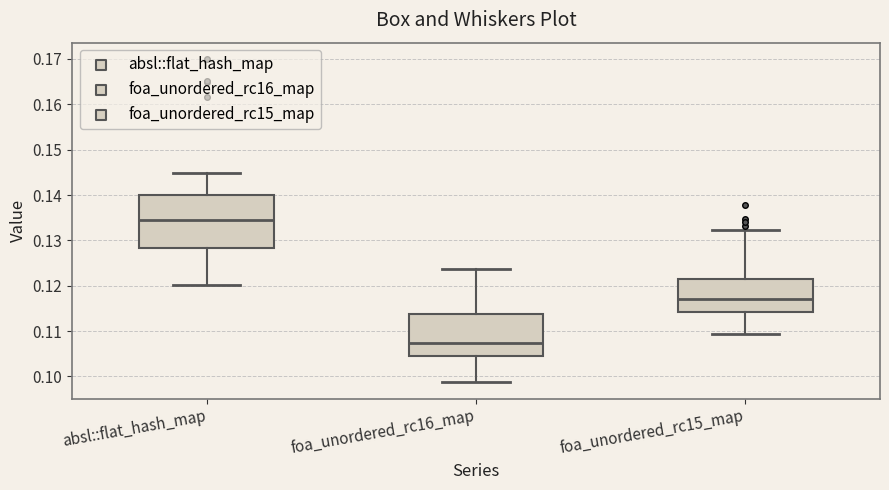

Reading left to right, read every box against the y-axis: the position of its median line, the range the box covers, and the ends of its whiskers. The values are not printed on the chart, so give them approximately, as read against the axis.

absl::flat_hash_map: median 0.135, box 0.128 to 0.140, whiskers 0.120 to 0.145
foa_unordered_rc16_map: median 0.107, box 0.104 to 0.114, whiskers 0.099 to 0.124
foa_unordered_rc15_map: median 0.117, box 0.114 to 0.122, whiskers 0.109 to 0.132